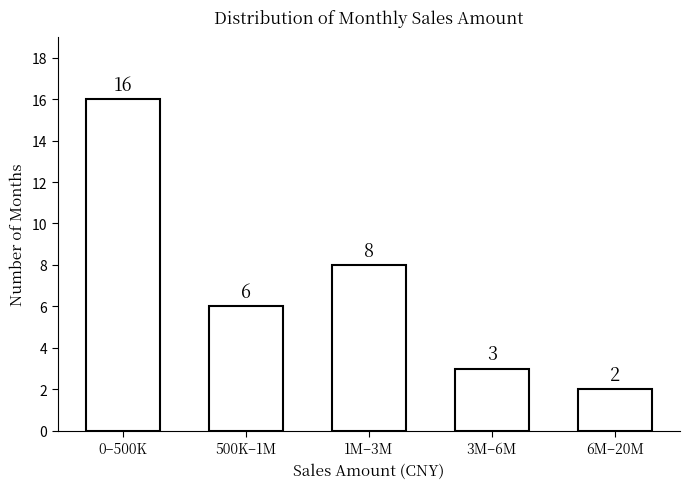

Reading left to right, what are all the values shown in this chart?

16	6	8	3	2